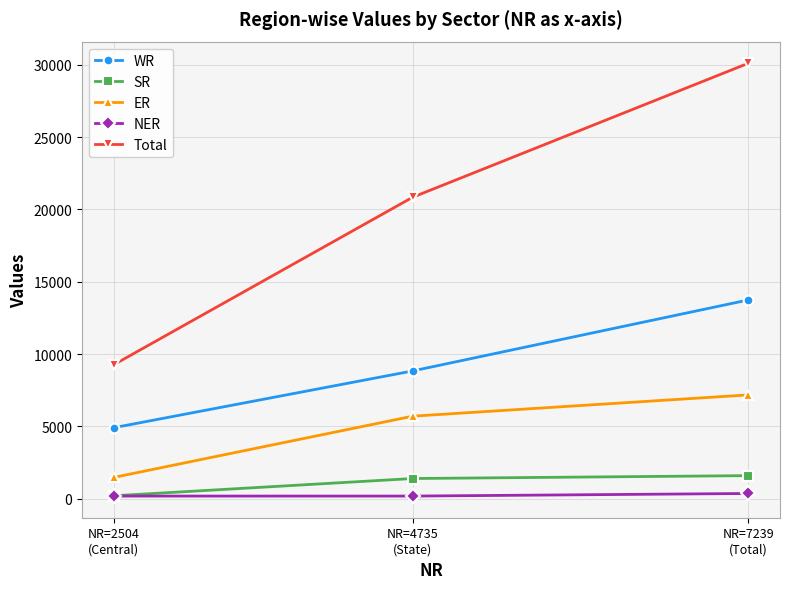

How many lines are shown in the chart?

5